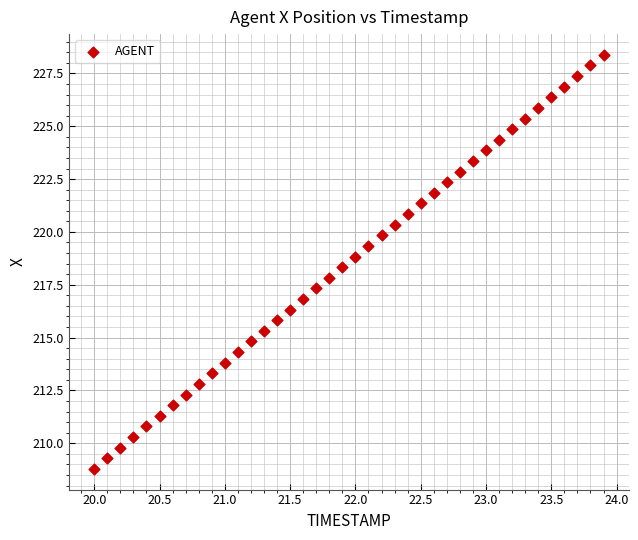

What is the range of X values (max minus min)?

3.9